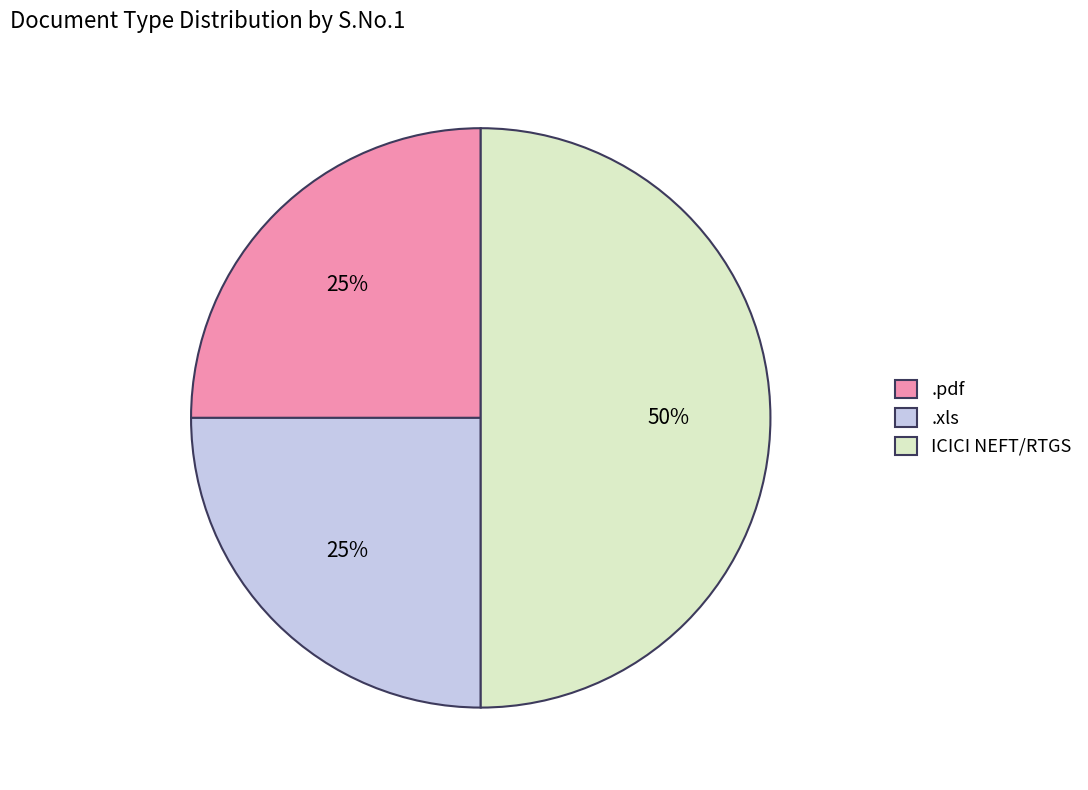

Between .pdf and ICICI NEFT/RTGS, which is larger?

ICICI NEFT/RTGS